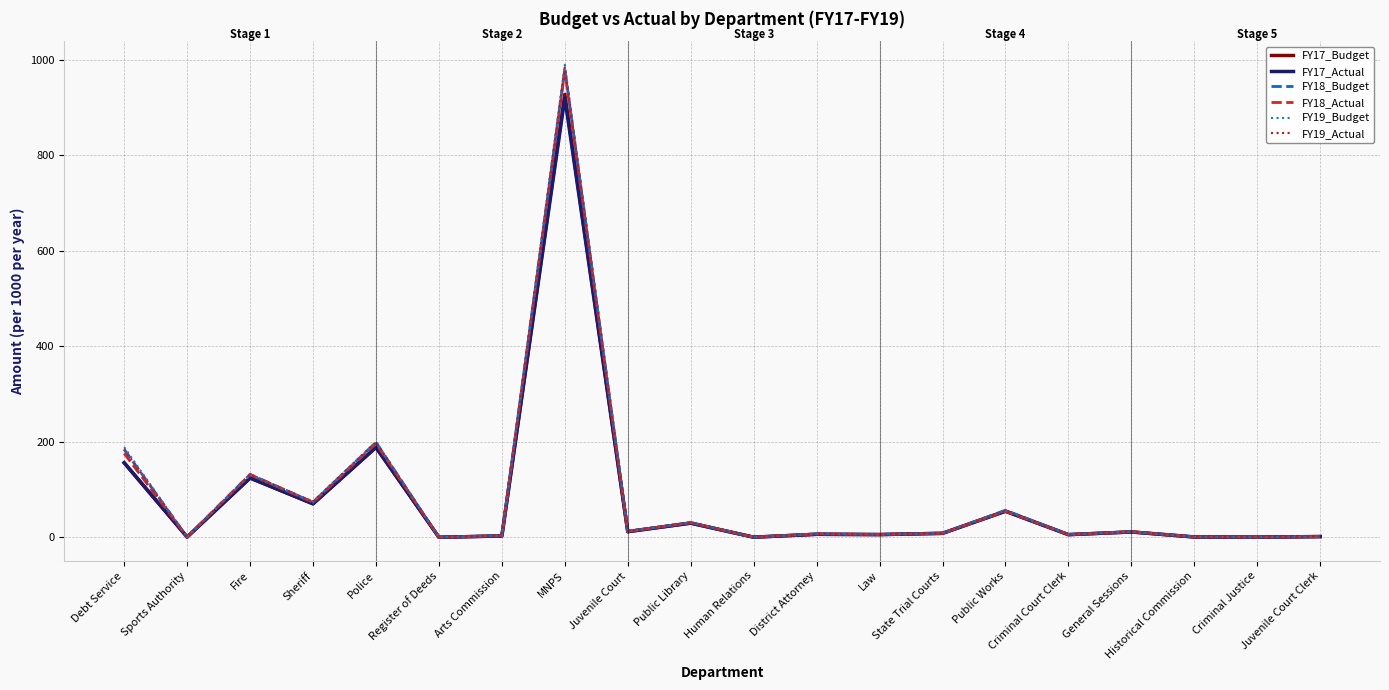

What is the difference between the FY18_Actual values at Criminal Court Clerk and MNPS?

971.2